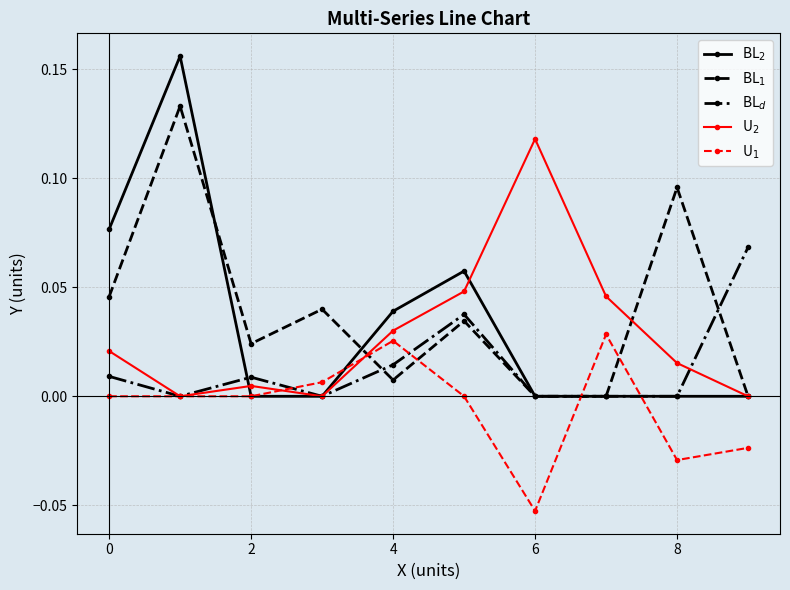

Which series ends up on top after the final intersection of BL$_d$ and U$_2$?

BL$_d$